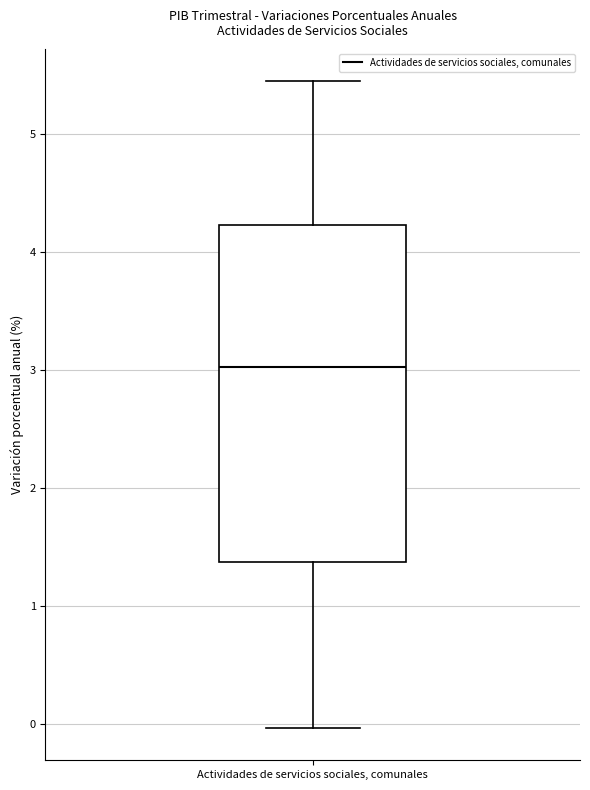

Where does the upper whisker of the box for Actividades de servicios sociales, comunales end on the y-axis? The values are not printed on the chart, so give them approximately, as read against the axis.

5.5